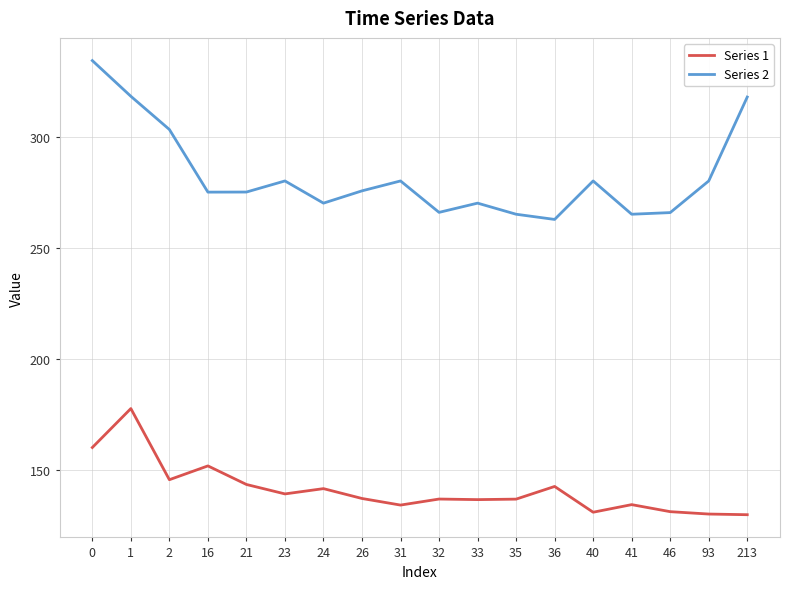

True or false: Series 2 has a value of 280.4 at 23.

True